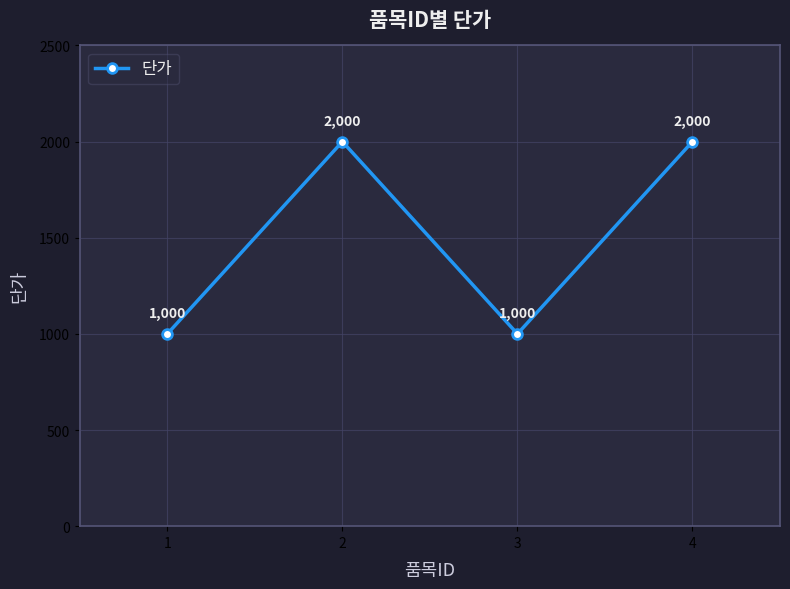

What is the value of the 2nd point from the left?

2000